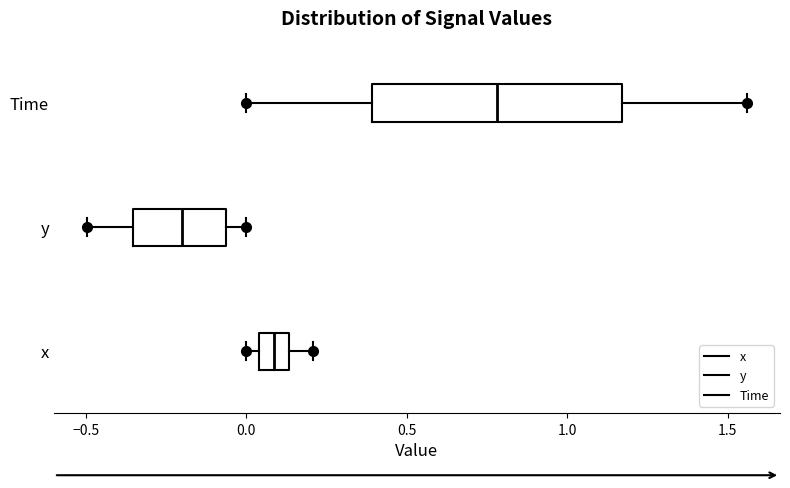

Which box has the furthest to the left median line?

y